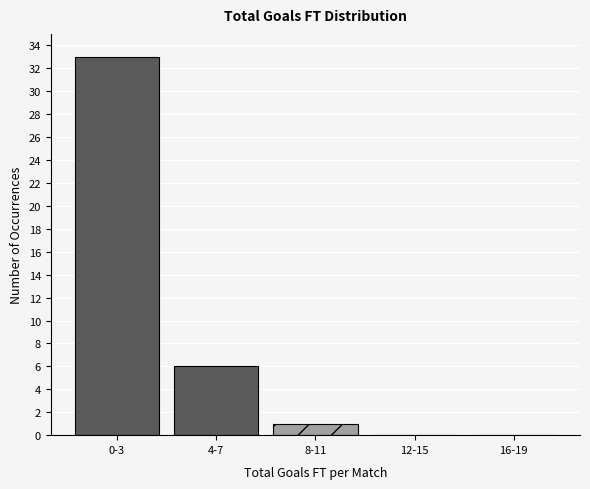

Reading left to right, list all the values displayed in this chart.

0-3=33	4-7=6	8-11=1	12-15=0	16-19=0